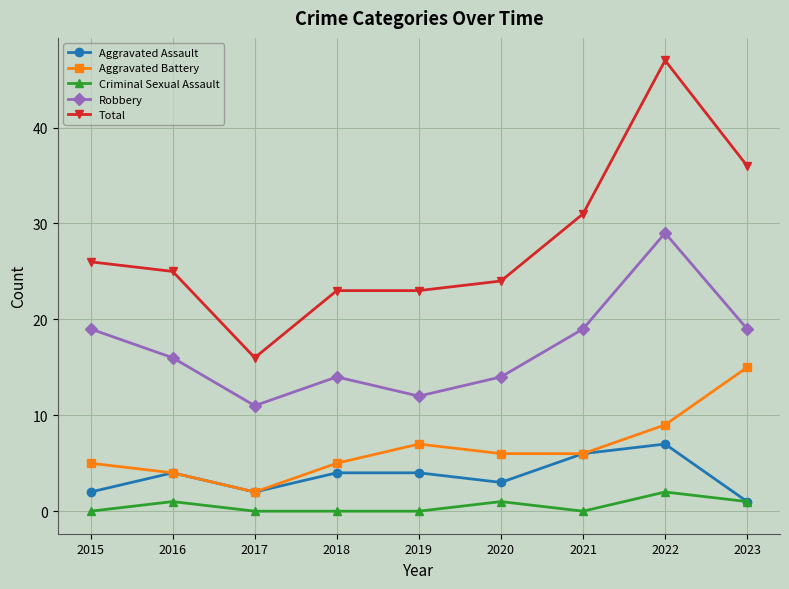

Reading left to right, list all the values displayed in this chart.

Aggravated Assault: 2	4	2	4	4	3	6	7	1
Aggravated Battery: 5	4	2	5	7	6	6	9	15
Criminal Sexual Assault: 0	1	0	0	0	1	0	2	1
Robbery: 19	16	11	14	12	14	19	29	19
Total: 26	25	16	23	23	24	31	47	36